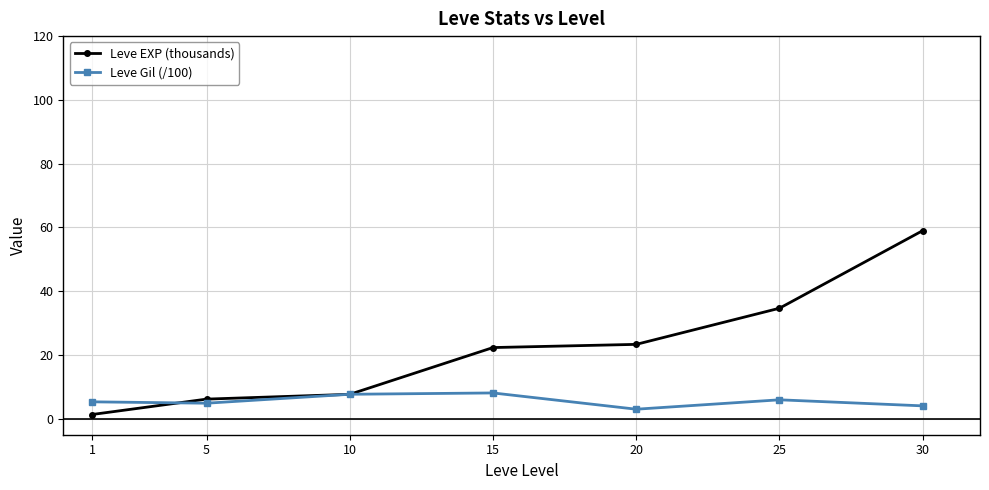

Read the Leve EXP (thousands) value at 15.

22.3